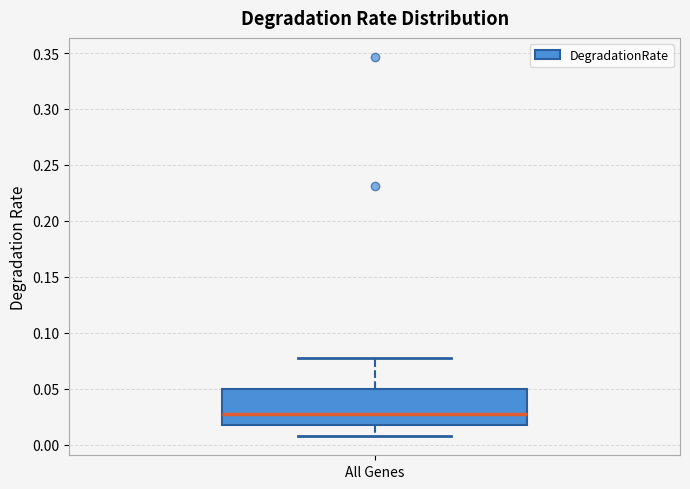

Read this box plot against the y-axis: the position of the median line, the range covered by the box, and the ends of both whiskers. The values are not printed on the chart, so give them approximately, as read against the axis.

median 0.025, box 0.015 to 0.050, whiskers 0.005 to 0.075